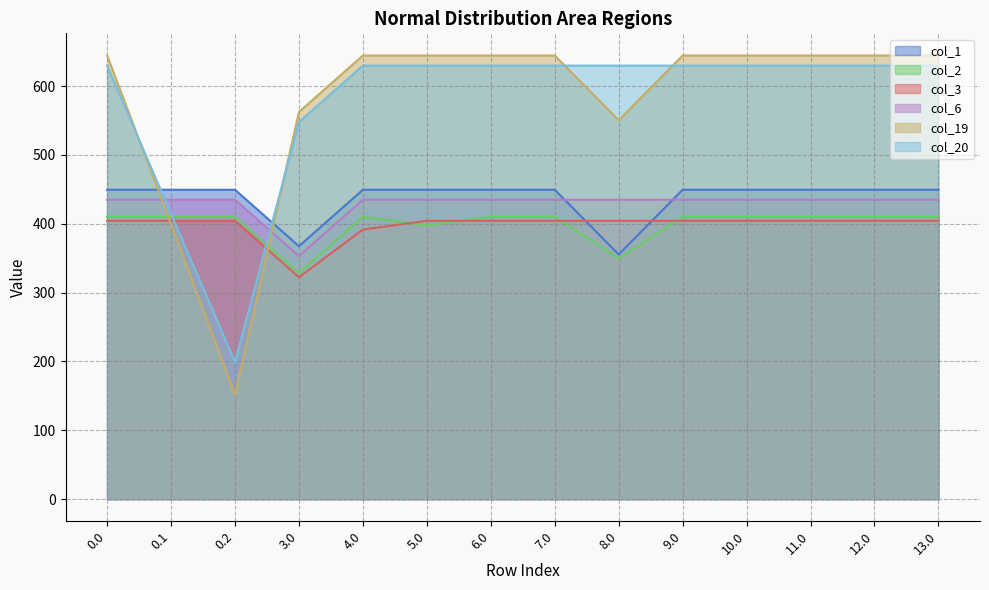

The value of col_3 at 4.0 is 391.7. True or false?

True